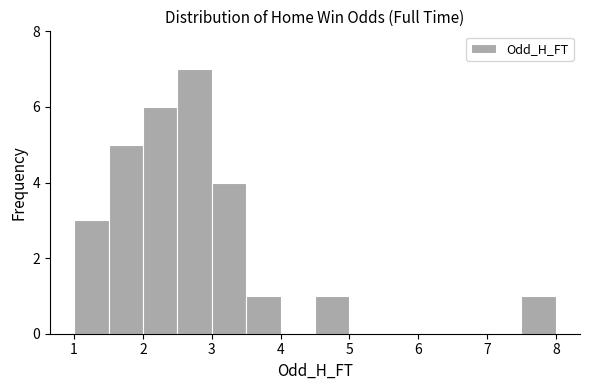

Reading left to right, list every bar in this chart as the range it spans on the x-axis followed by its height. The values are not printed on the chart, so give them approximately, as read against the axis.

1.0 to 1.5: 3
1.5 to 2.0: 5
2.0 to 2.5: 6
2.5 to 3.0: 7
3.0 to 3.5: 4
3.5 to 4.0: 1
4.0 to 4.5: 0
4.5 to 5.0: 1
5.0 to 5.5: 0
5.5 to 6.0: 0
6.0 to 6.5: 0
6.5 to 7.0: 0
7.0 to 7.5: 0
7.5 to 8.0: 1